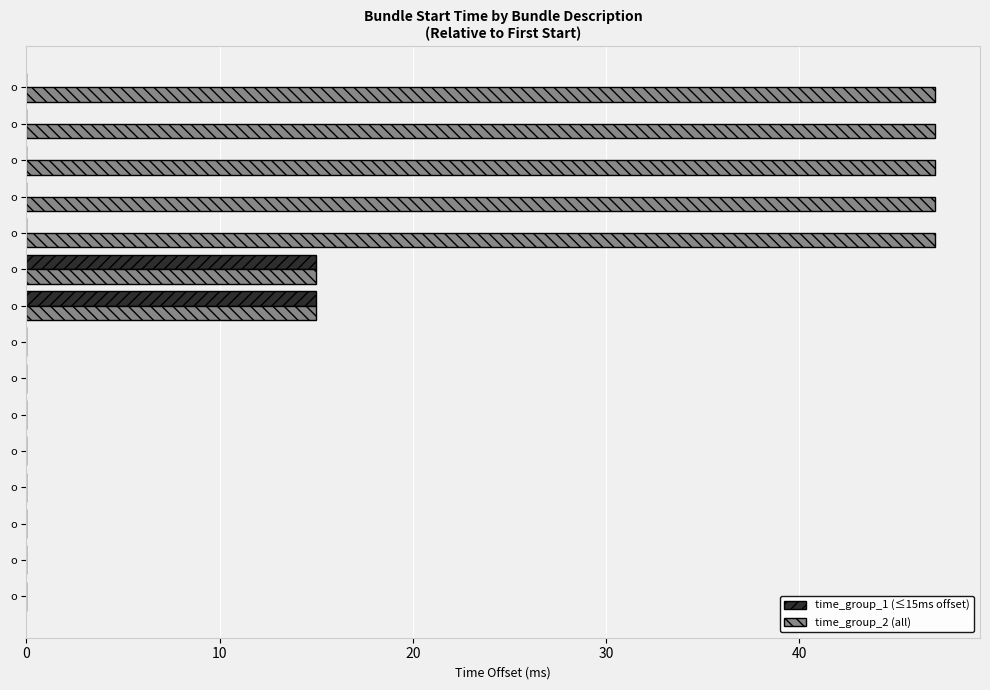

Rank the series by their maximum value, from lowest to highest.

time_group_1 (≤15ms offset), time_group_2 (all)